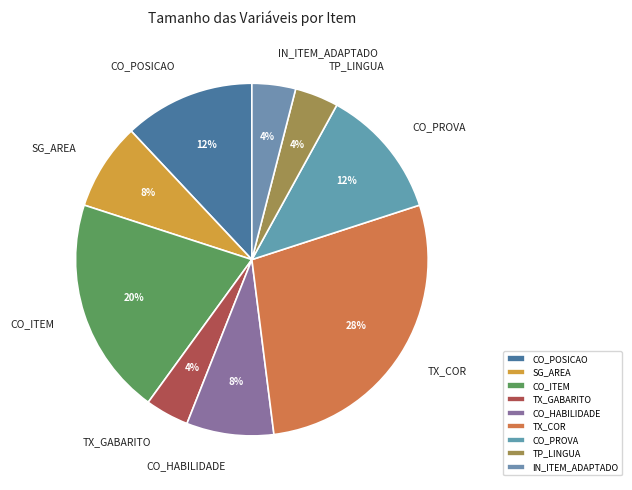

To the nearest percent, what is the difference between the largest and smallest slice percentages?

24%